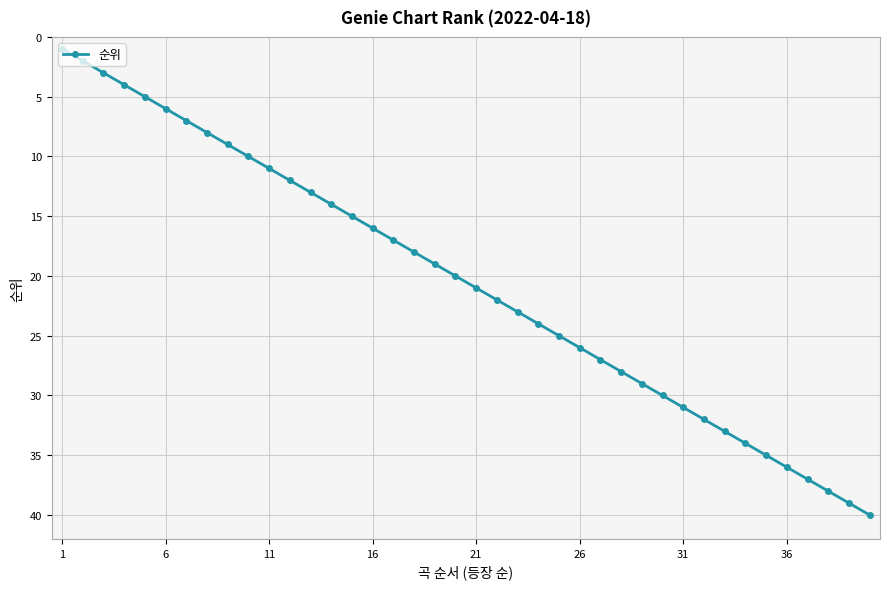

What is the greatest value displayed?

40